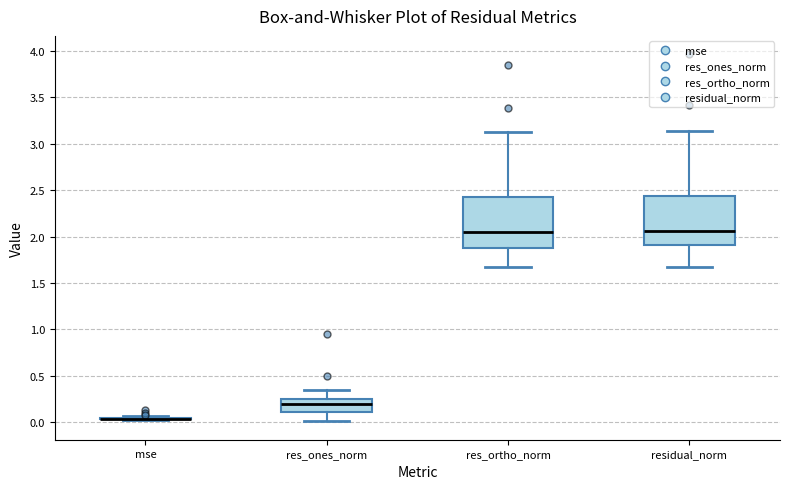

Reading left to right, read every box against the y-axis: the position of its median line, the range the box covers, and the ends of its whiskers. The values are not printed on the chart, so give them approximately, as read against the axis.

mse: box collapsed to a line at 0.05, whiskers 0.00 to 0.05
res_ones_norm: median 0.20, box 0.10 to 0.25, whiskers 0.00 to 0.35
res_ortho_norm: median 2.05, box 1.90 to 2.45, whiskers 1.65 to 3.15
residual_norm: median 2.05, box 1.90 to 2.45, whiskers 1.70 to 3.15